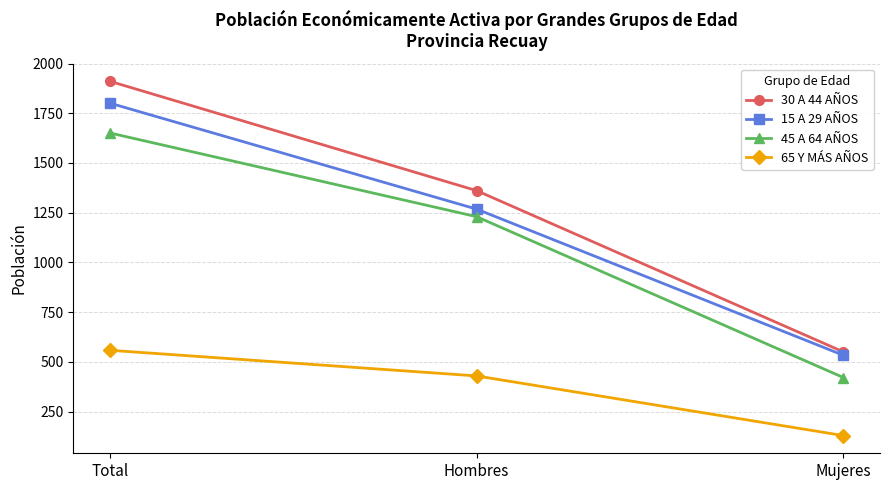

At Hombres, list the series in order from smallest to largest.

65 Y MÁS AÑOS, 45 A 64 AÑOS, 15 A 29 AÑOS, 30 A 44 AÑOS